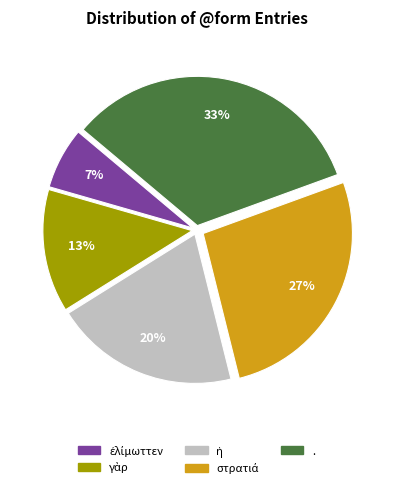

What percentage is the . slice, to the nearest percent?

33%